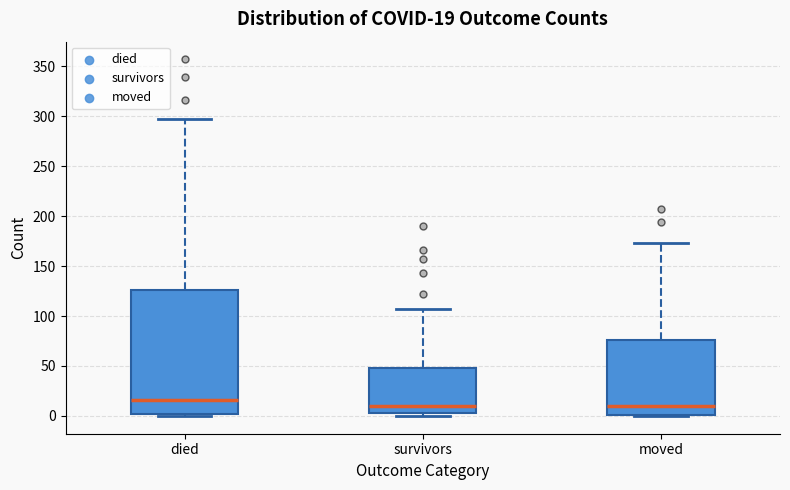

Which box is the tallest, from its lower edge to its upper edge?

died